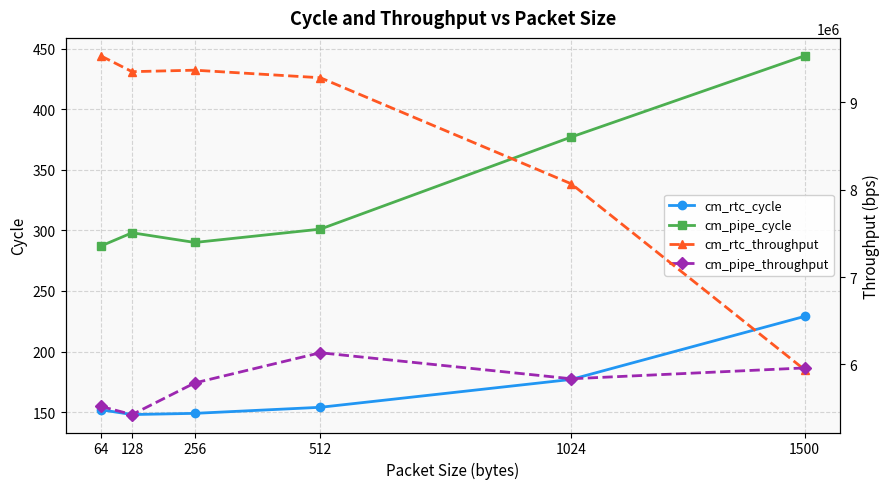

Reading left to right, extract all data points from this chart.

cm_rtc_cycle: 64=152	128=148	256=149	512=154	1024=177	1500=229
cm_pipe_cycle: 64=287	128=298	256=290	512=301	1024=377	1500=444
cm_rtc_throughput: 64=9532416	128=9351054	256=9368118	512=9281610	1024=8067618	1500=5940258
cm_pipe_throughput: 64=5520000	128=5426341	256=5788500	512=6134000	1024=5836000	1500=5960250